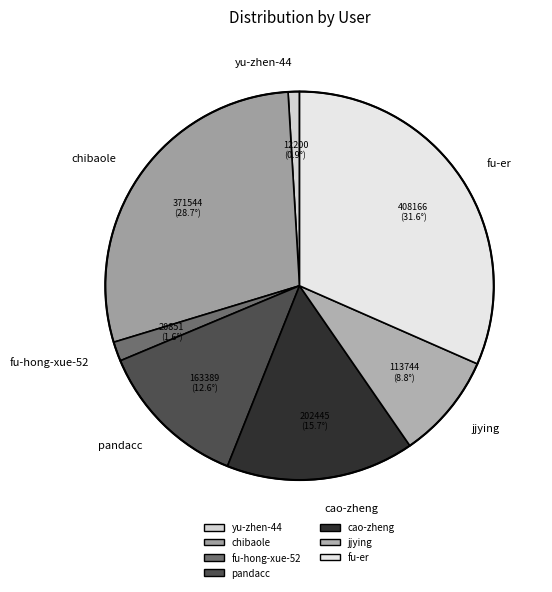

Does fu-er represent more than half of the total?

No